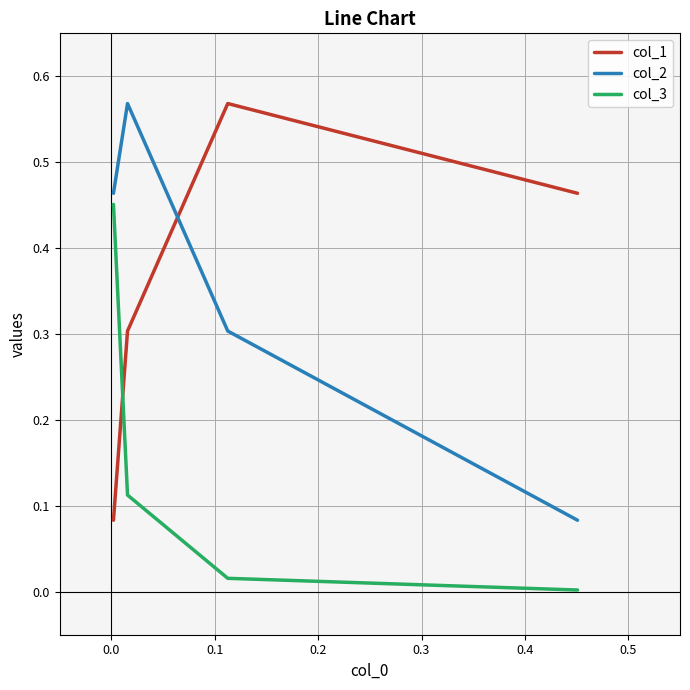

What is the difference between the maximum and minimum values in the col_1 series?

0.5